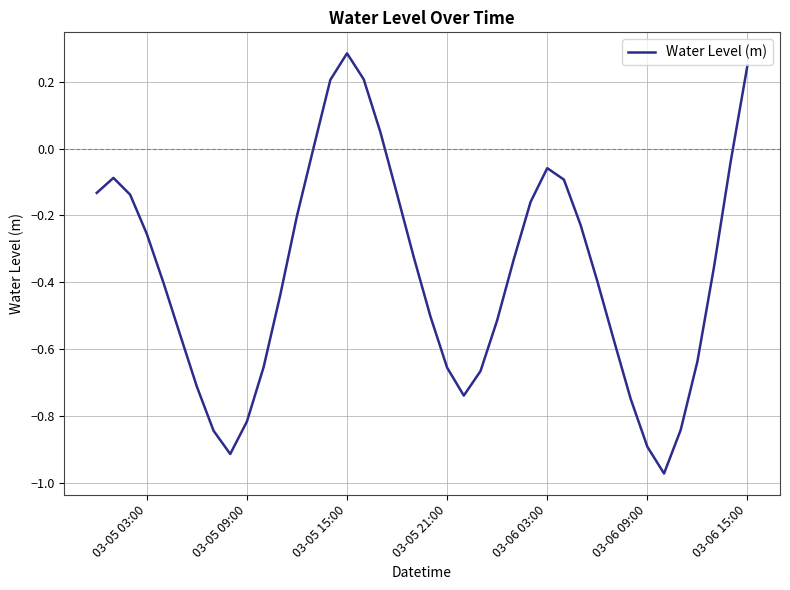

True or false: there are more than 1 points higher than both neighbors.

True